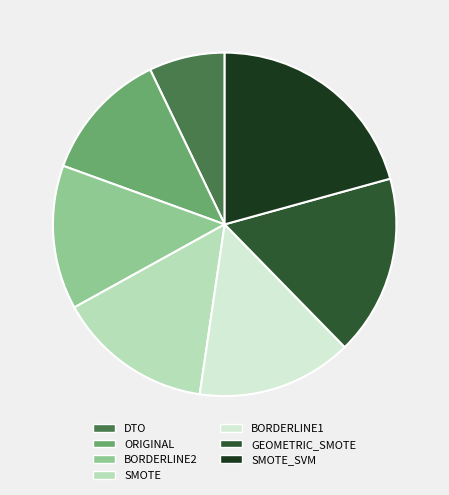

Combined, do GEOMETRIC_SMOTE and BORDERLINE1 account for over 50%?

No